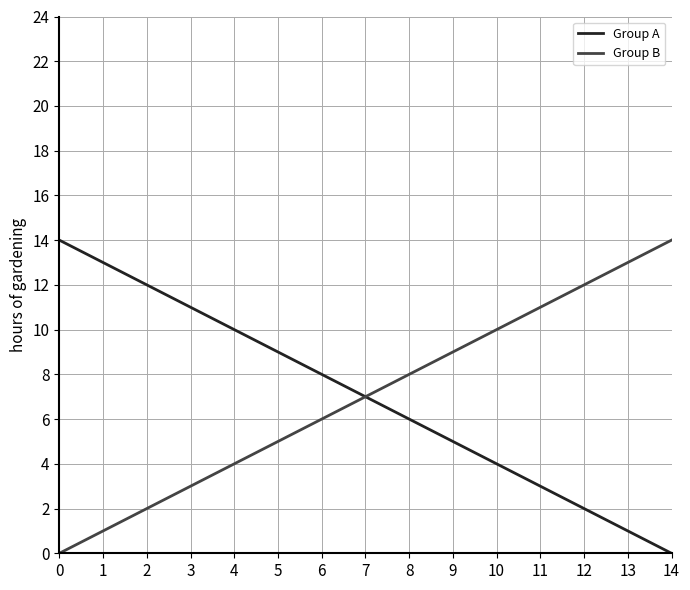

Is the value of Group B at 1 greater than the value of Group A at 5?

No